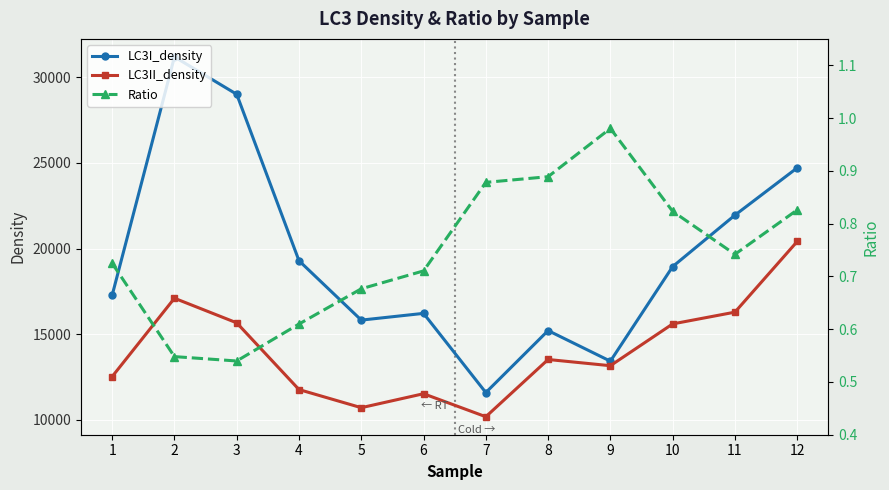

The value of LC3II_density at 1 is 4546.9. True or false?

False